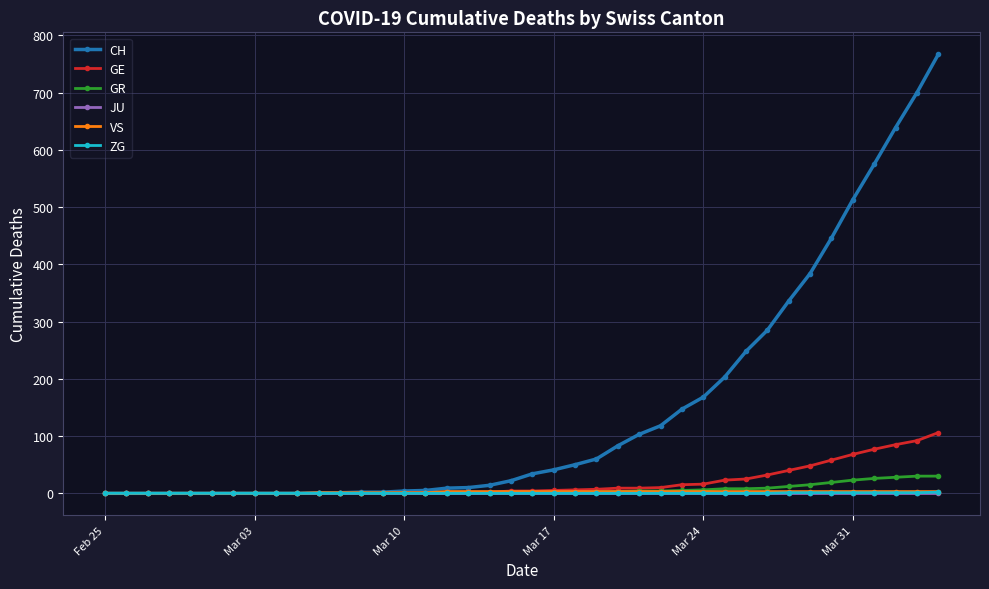

Which series has the largest total across all categories?

CH